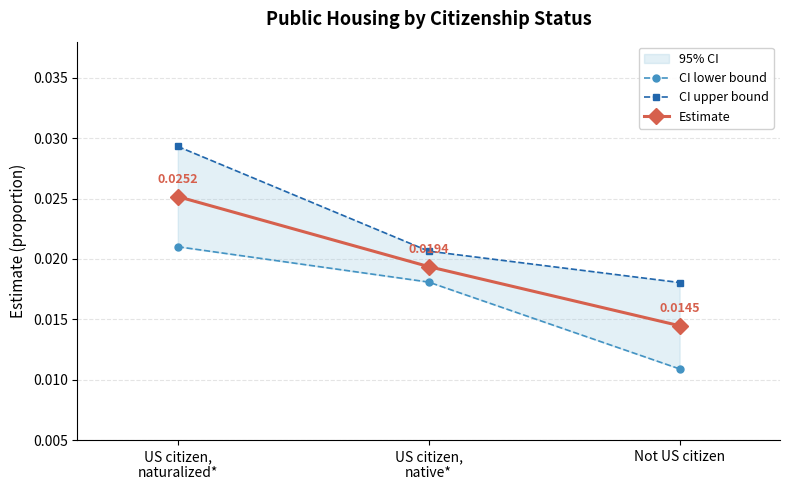

Rank the series by their average value, from highest to lowest.

CI upper bound, Estimate, CI lower bound